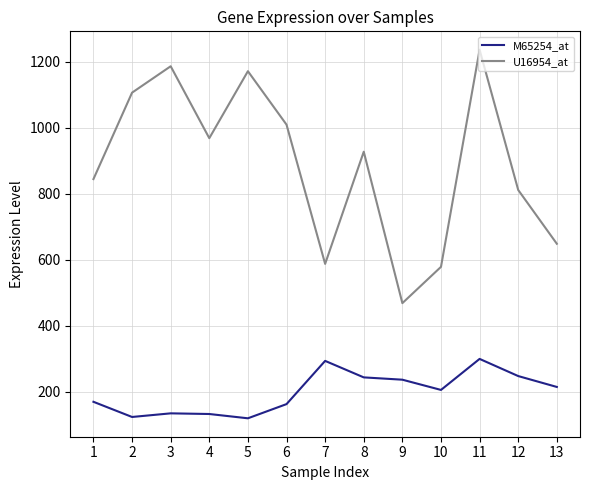

At which label does U16954_at first exceed 928?

2